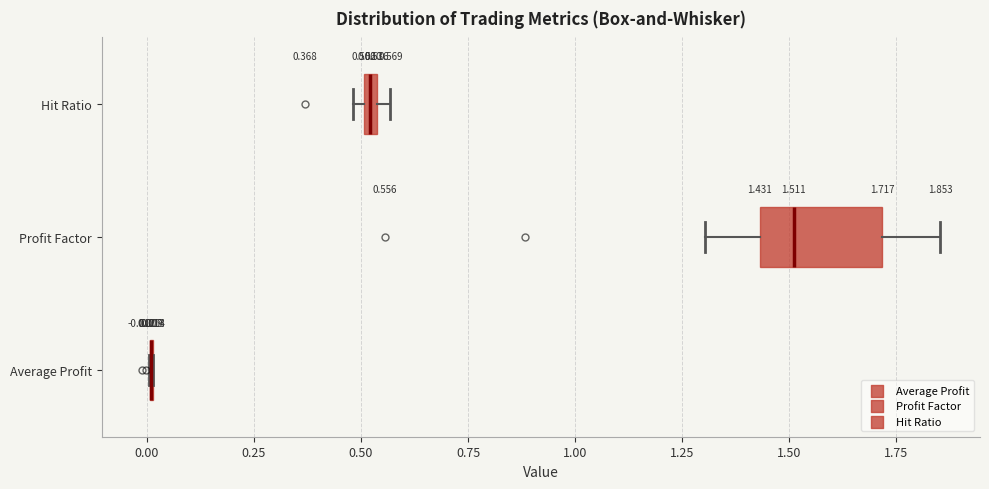

Which box is the widest, from its left edge to its right edge?

Profit Factor